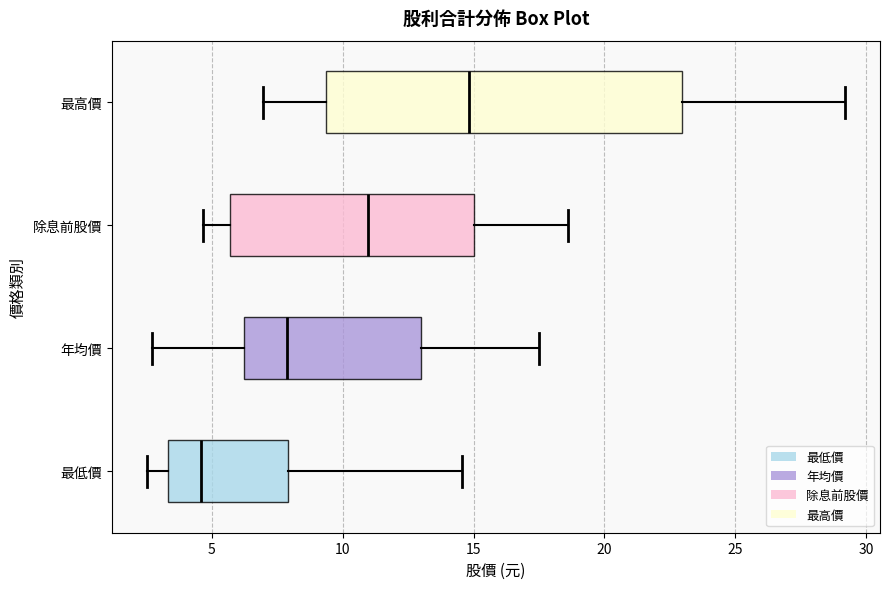

Reading bottom to top, read every box against the x-axis: the position of its median line, the range the box covers, and the ends of its whiskers. The values are not printed on the chart, so give them approximately, as read against the axis.

最低價: median 4.5, box 3.5 to 8.0, whiskers 2.5 to 14.5
年均價: median 8.0, box 6.0 to 13.0, whiskers 2.5 to 17.5
除息前股價: median 11.0, box 5.5 to 15.0, whiskers 4.5 to 18.5
最高價: median 15.0, box 9.5 to 23.0, whiskers 7.0 to 29.0